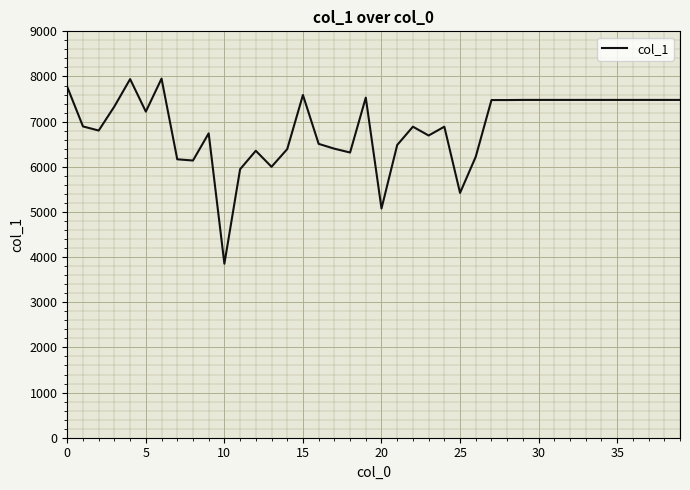

What is the maximum value shown in the chart?

7953